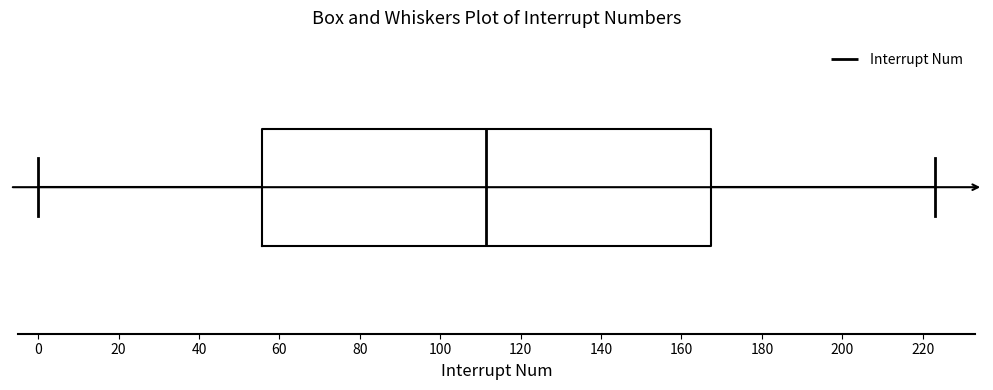

Transcribe this box plot: give where the median line is, the range the box spans, and where the two whiskers end, as read against the x-axis. The values are not printed on the chart, so give them approximately, as read against the axis.

median 112, box 56 to 168, whiskers 0 to 224